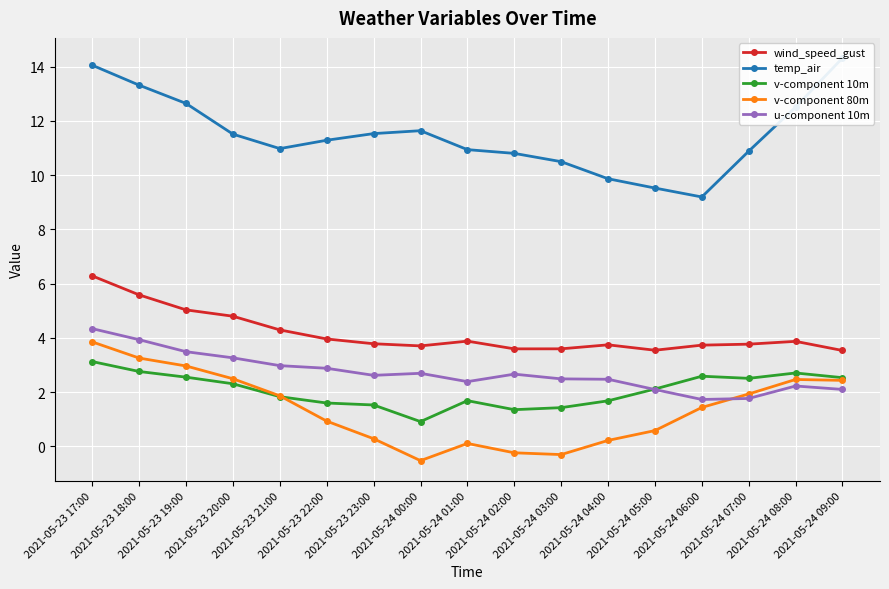

The wind_speed_gust series shows 5.0 at 2021-05-23 19:00. True or false?

True